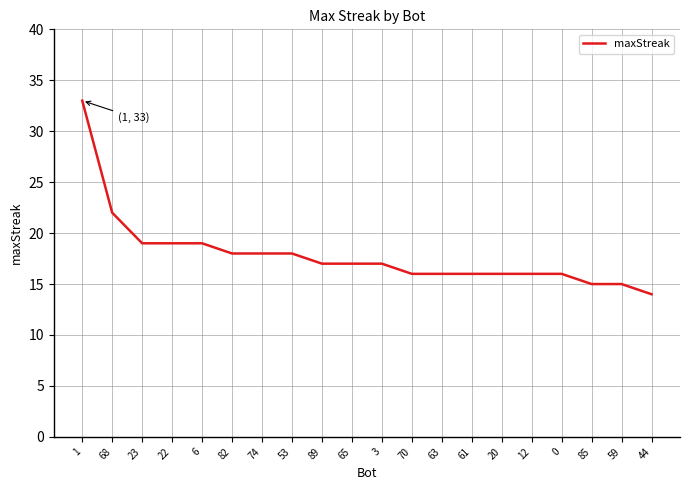

The value at 0 is 24. True or false?

False